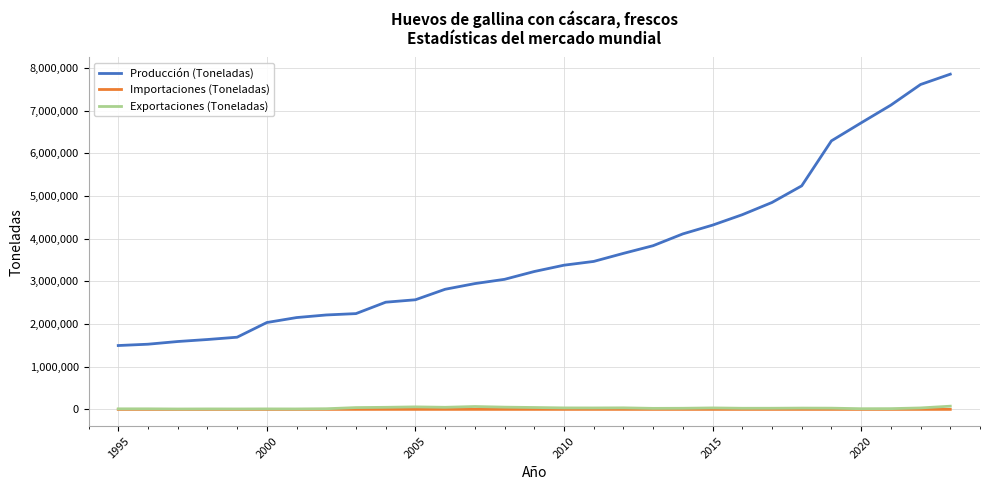

What is the lowest value of the Producción (Toneladas) series?

1496000.0